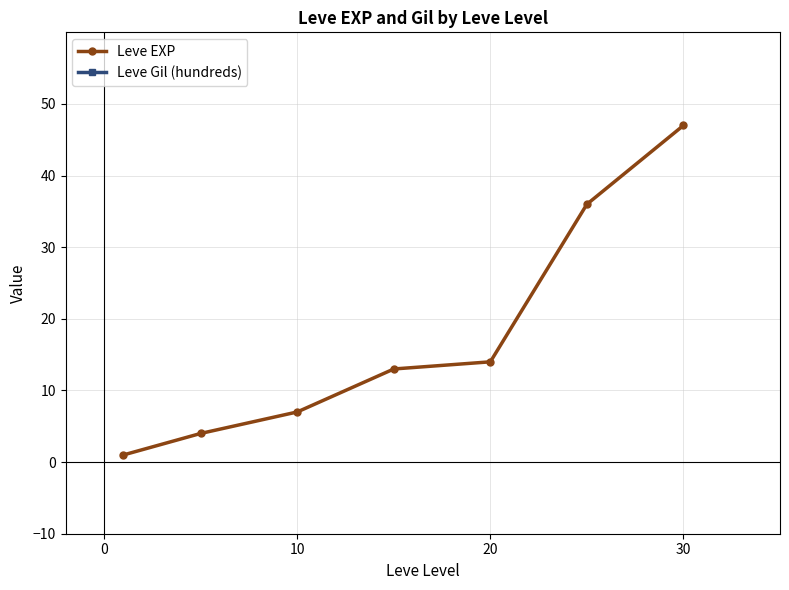

How many interior local valleys does the Leve Gil (hundreds) series have?

3